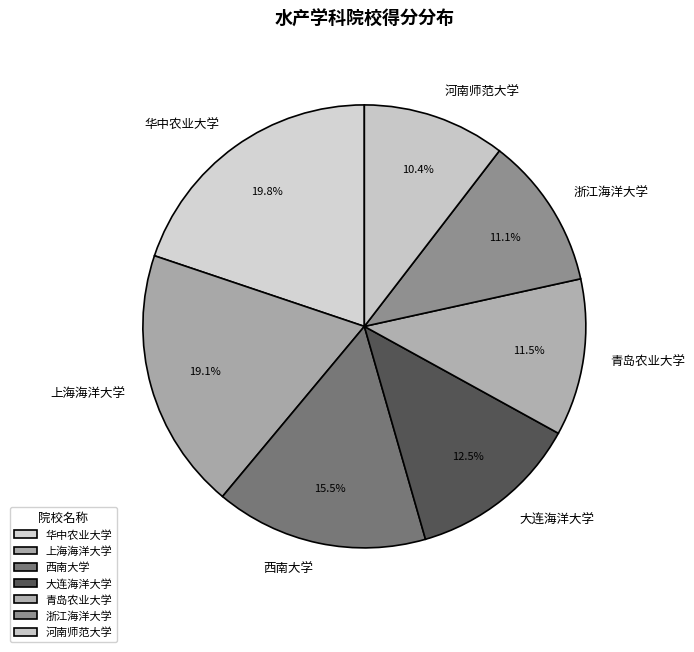

Which slice is the largest?

华中农业大学